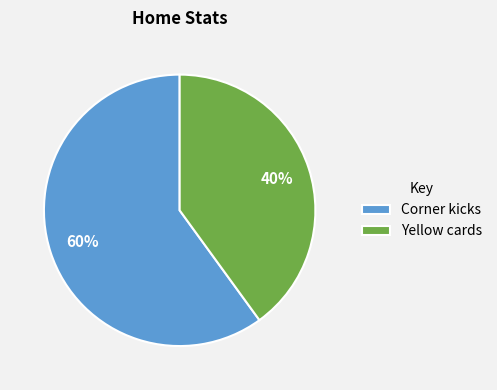

Is the sum of Yellow cards and Corner kicks greater than half?

Yes